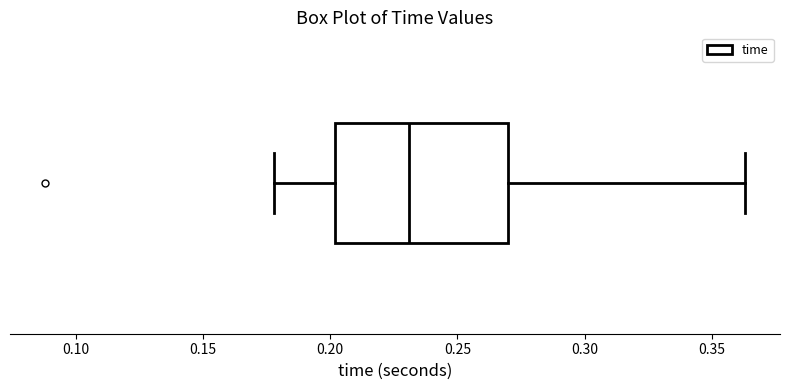

Read this box plot against the x-axis: the position of the median line, the range covered by the box, and the ends of both whiskers. The values are not printed on the chart, so give them approximately, as read against the axis.

median 0.230, box 0.200 to 0.270, whiskers 0.180 to 0.365